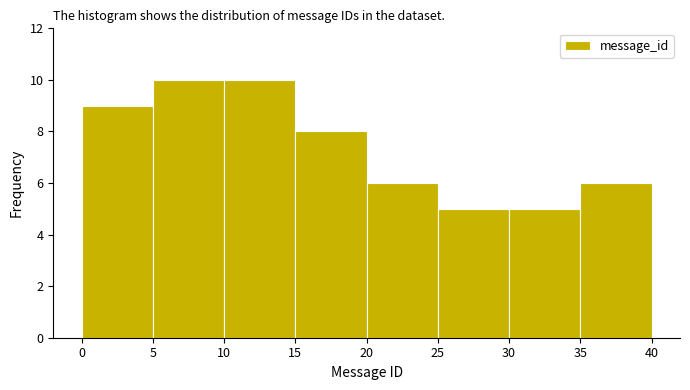

What is the height of the bar covering 35 to 40 on the x-axis? The values are not printed on the chart, so give them approximately, as read against the axis.

6